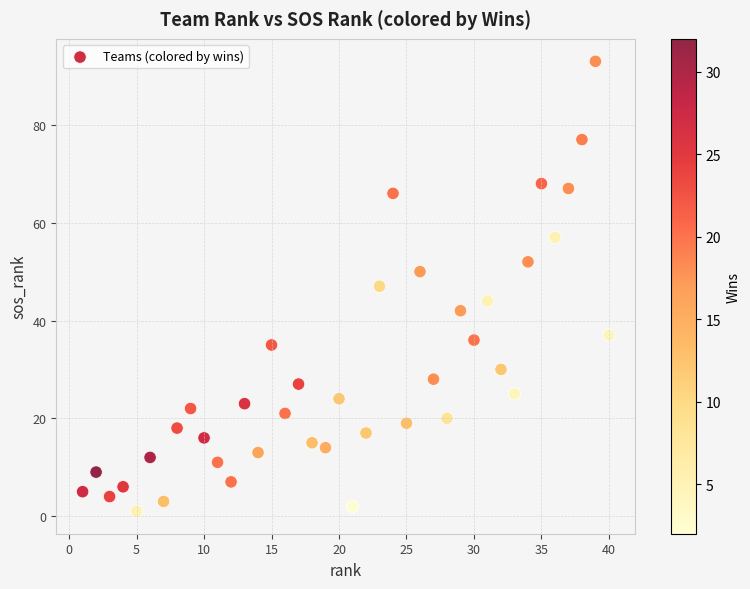

What is the range of Y values (max minus min)?

92